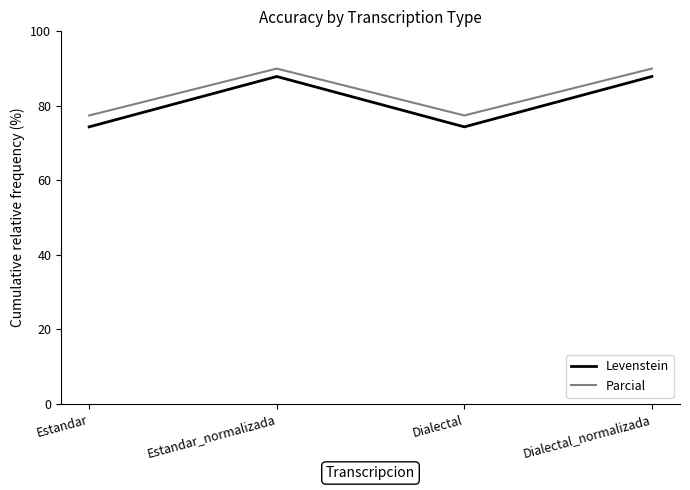

Reading left to right, extract all data points from this chart.

Levenstein: 74.4	87.9	74.4	87.9
Parcial: 77.4	90.0	77.4	90.0